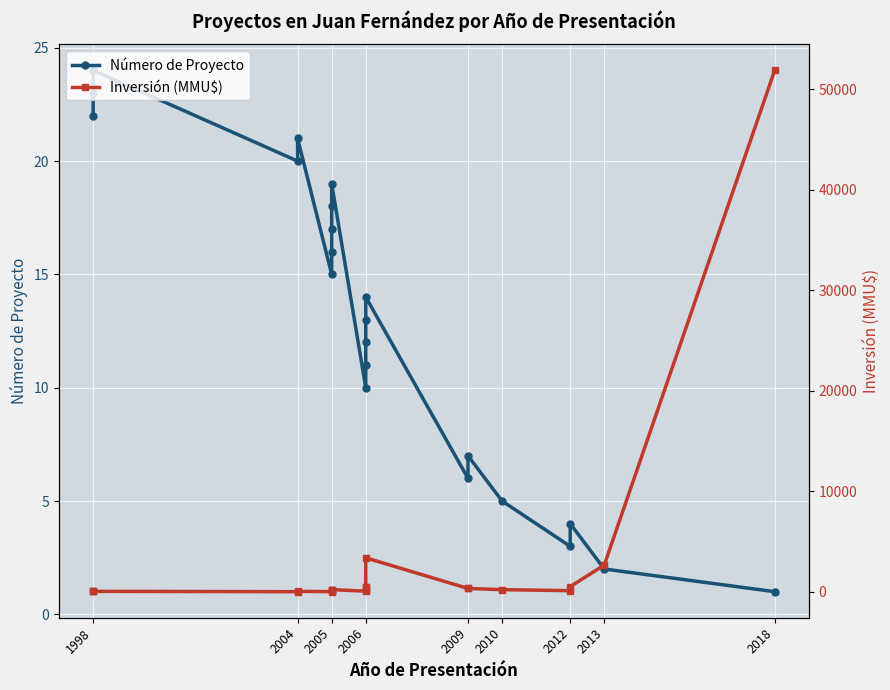

Which category has the lowest value across all series?

2004